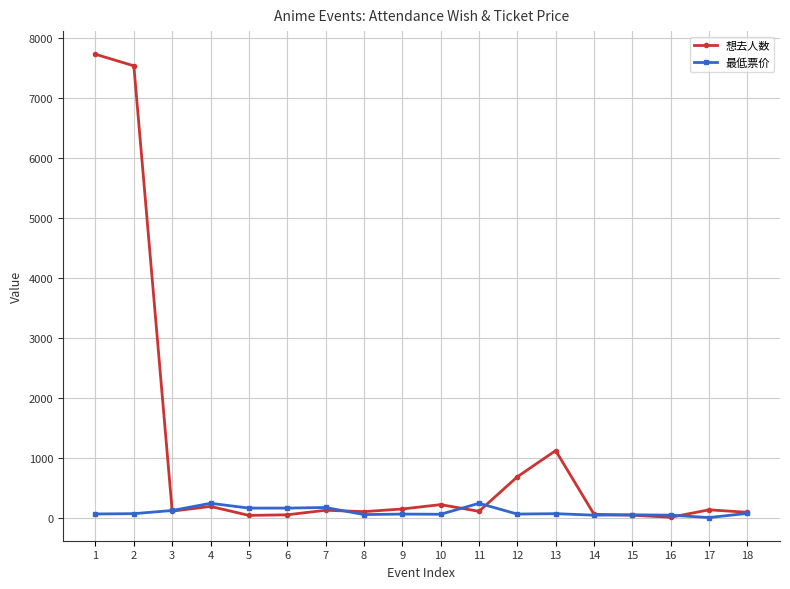

Rank the series by their average value, from highest to lowest.

想去人数, 最低票价